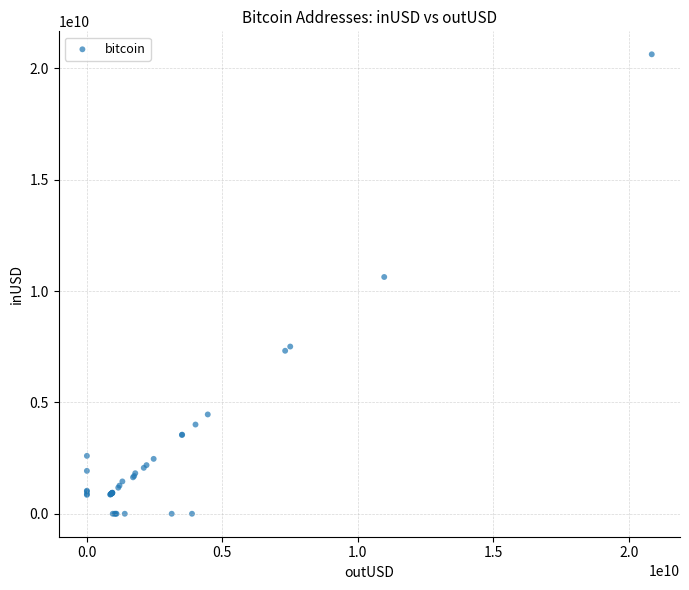

What Y value in the scatter plot is closest to 10315035816?

10630932701.0